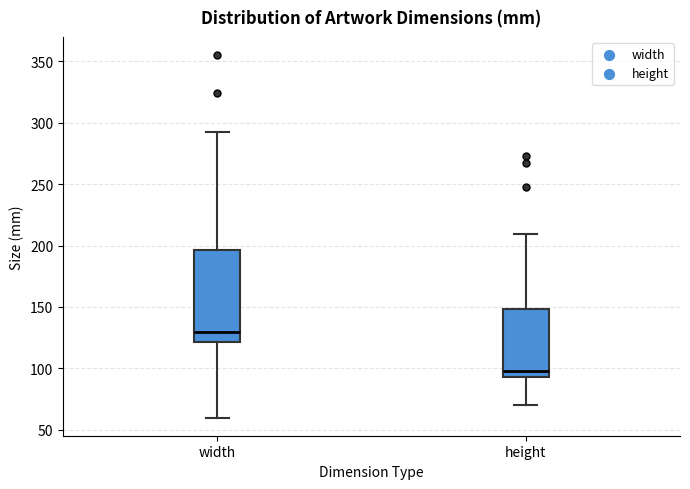

Reading left to right, read every box against the y-axis: the position of its median line, the range the box covers, and the ends of its whiskers. The values are not printed on the chart, so give them approximately, as read against the axis.

width: median 130, box 120 to 195, whiskers 60 to 290
height: median 100, box 95 to 150, whiskers 70 to 210